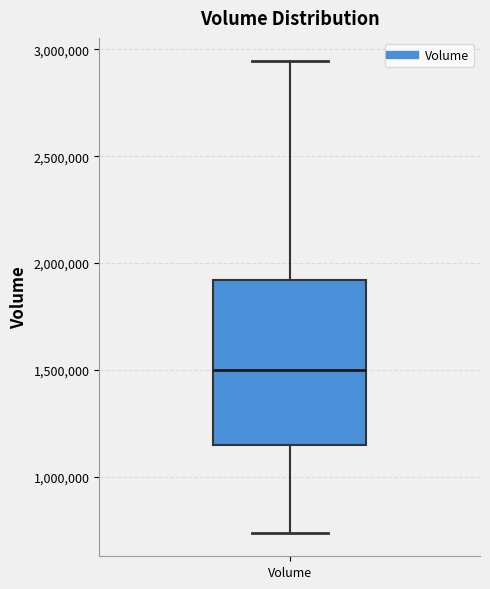

Read this box plot against the y-axis: the position of the median line, the range covered by the box, and the ends of both whiskers. The values are not printed on the chart, so give them approximately, as read against the axis.

median 1500000, box 1150000 to 1900000, whiskers 750000 to 2950000